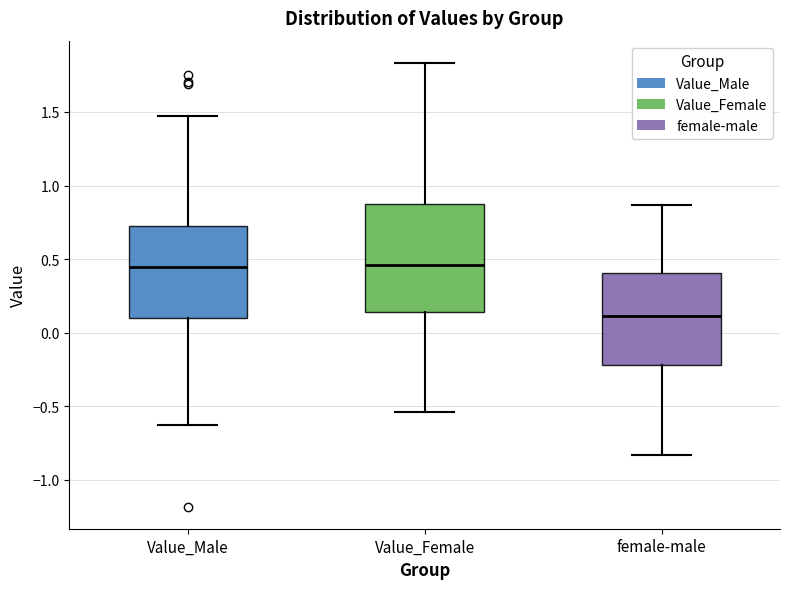

Reading left to right, read every box against the y-axis: the position of its median line, the range the box covers, and the ends of its whiskers. The values are not printed on the chart, so give them approximately, as read against the axis.

Value_Male: median 0.45, box 0.10 to 0.75, whiskers -0.65 to 1.45
Value_Female: median 0.45, box 0.15 to 0.90, whiskers -0.55 to 1.85
female-male: median 0.10, box -0.20 to 0.40, whiskers -0.85 to 0.85